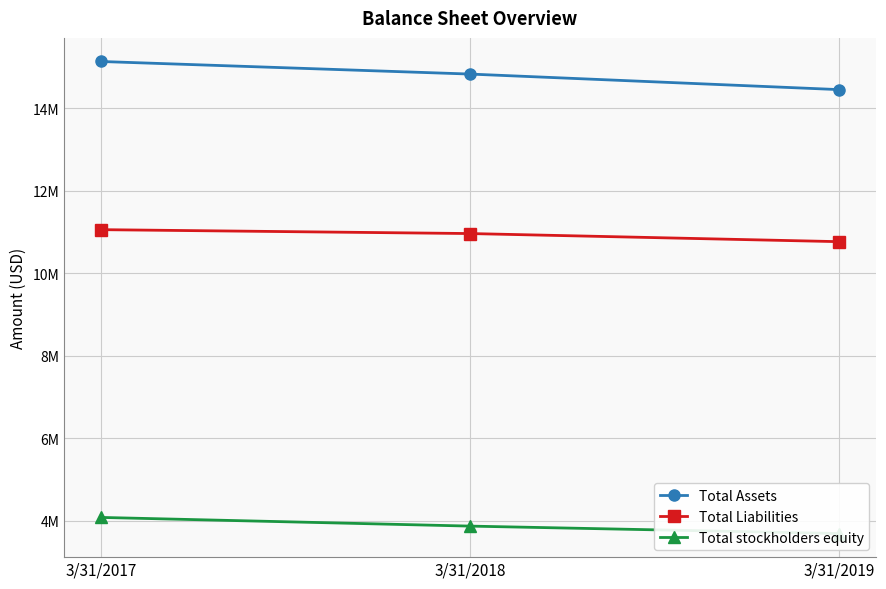

At which label does Total Assets reach its peak?

3/31/2017